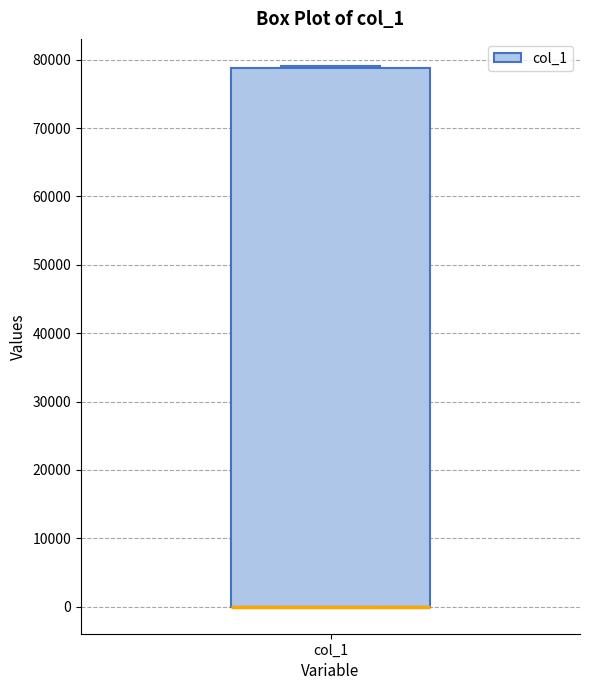

Read this box plot against the y-axis: the position of the median line, the range covered by the box, and the ends of both whiskers. The values are not printed on the chart, so give them approximately, as read against the axis.

median 0 (drawn on the box's lower edge), box 0 to 79000, whiskers 0 to 79000